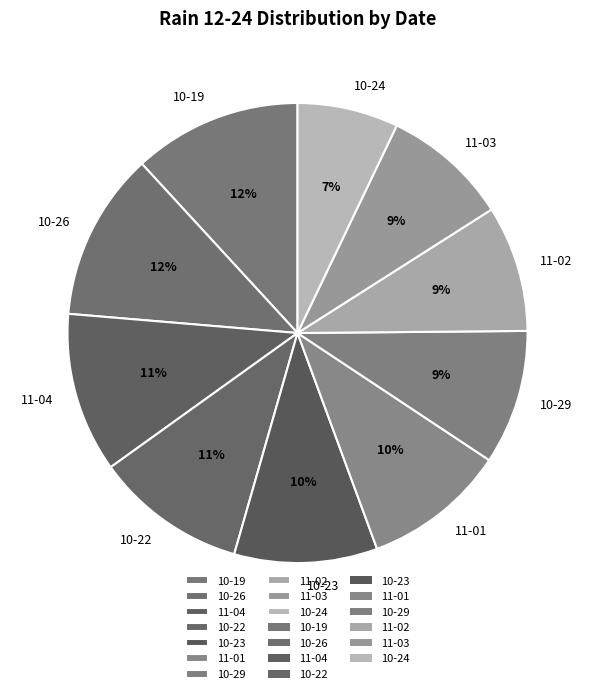

Approximately how many times larger is the value at 10-22 compared to 11-01?

1.1